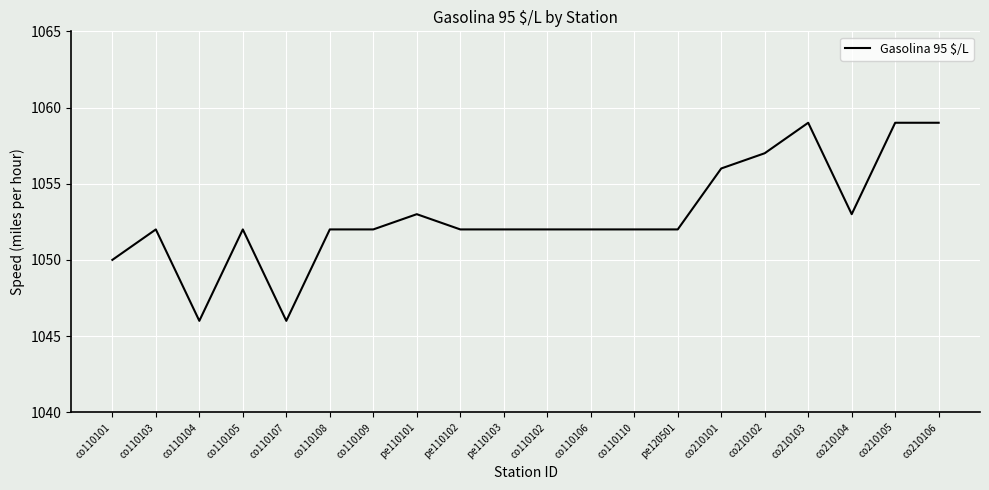

Reading right to left, list all the values displayed in this chart.

1059	1059	1053	1059	1057	1056	1052	1052	1052	1052	1052	1052	1053	1052	1052	1046	1052	1046	1052	1050